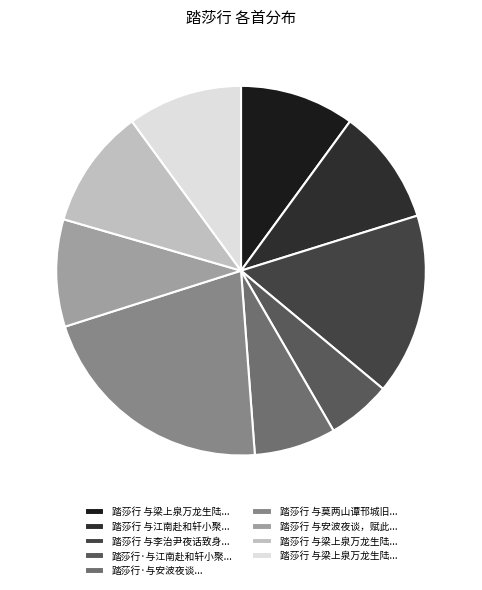

Rank the categories by value from lowest to highest.

踏莎行·与江南赴和轩小聚席间电话约引之同赋引之先成, 踏莎行·与安波夜谈, 踏莎行 与安波夜谈，赋此, 踏莎行 与梁上泉万龙生陆大献等游万盛九锅箐二首 其一, 踏莎行 与梁上泉万龙生陆大献等游万盛九锅箐二首 其二, 踏莎行 与江南赴和轩小聚席间电话约引之同赋引之先成, 踏莎行 与梁上泉万龙生陆大献等游万盛九锅箐二首, 踏莎行 与李治尹夜话致身录事有感而作, 踏莎行 与莫两山谭邗城旧事